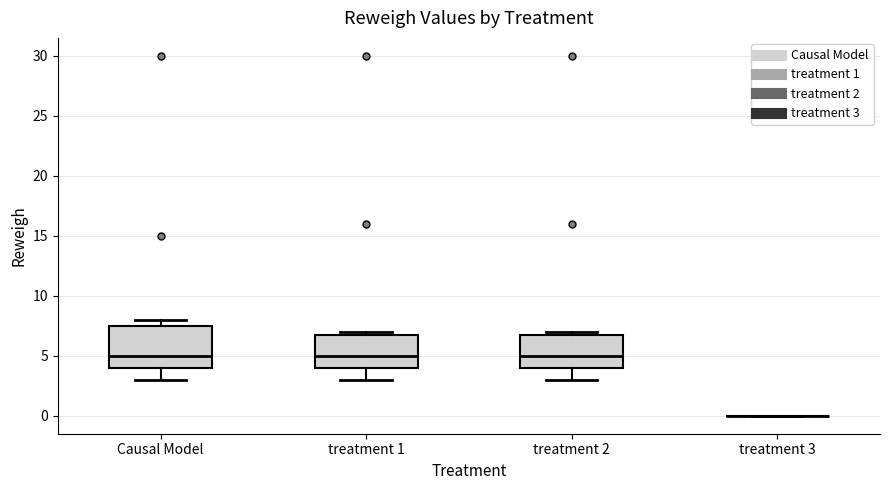

Reading left to right, read every box against the y-axis: the position of its median line, the range the box covers, and the ends of its whiskers. The values are not printed on the chart, so give them approximately, as read against the axis.

Causal Model: median 5.0, box 4.0 to 7.5, whiskers 3.0 to 8.0
treatment 1: median 5.0, box 4.0 to 7.0, whiskers 3.0 to 7.0 (just above the box's upper edge)
treatment 2: median 5.0, box 4.0 to 7.0, whiskers 3.0 to 7.0 (just above the box's upper edge)
treatment 3: box collapsed to a line at 0.0, whiskers 0.0 to 0.0